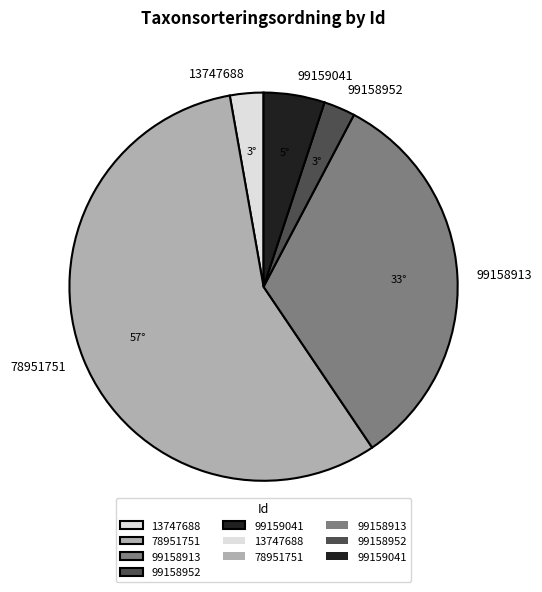

How many segments does this pie chart have?

5